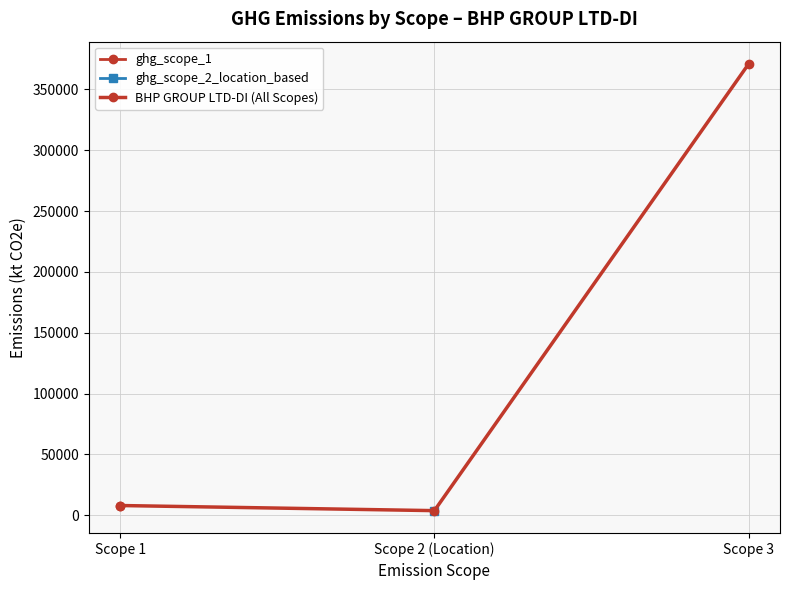

The ghg_scope_2_location_based series shows 2053.4 at Scope 2 (Location). True or false?

False